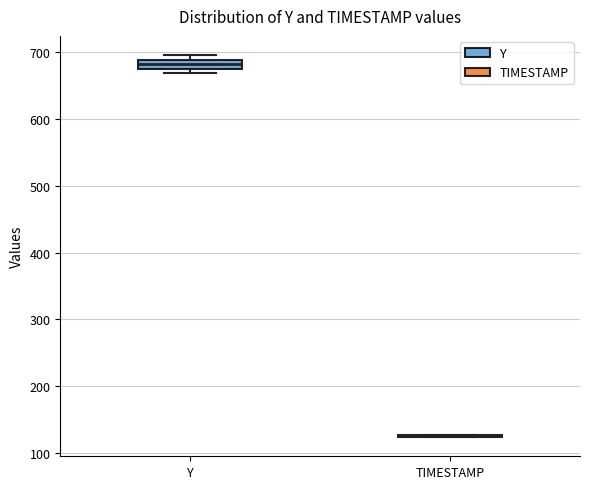

Which box is the tallest, from its lower edge to its upper edge?

Y